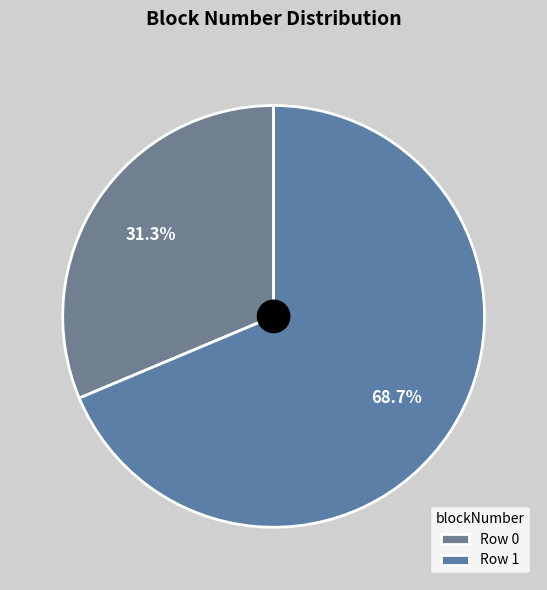

How many segments does this pie chart have?

2